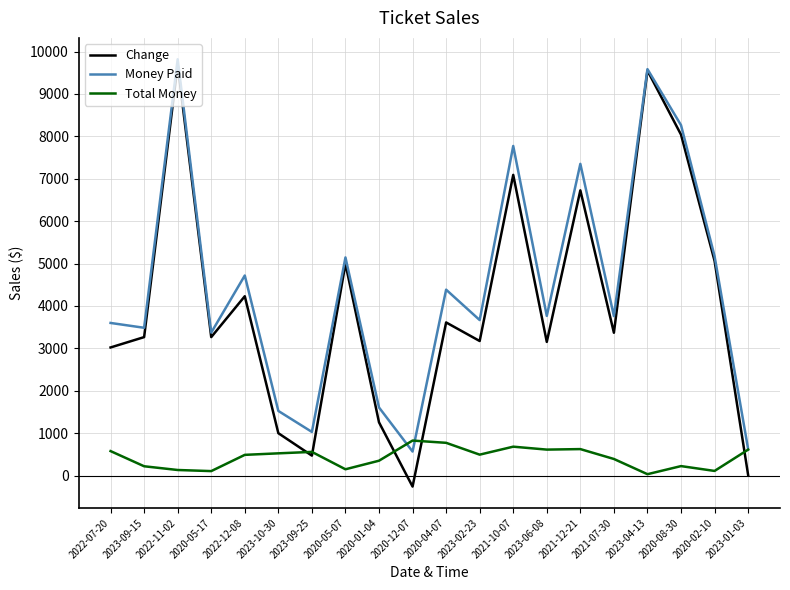

What is the sum of the Change values at 2023-01-03 and 2023-02-23?

3189